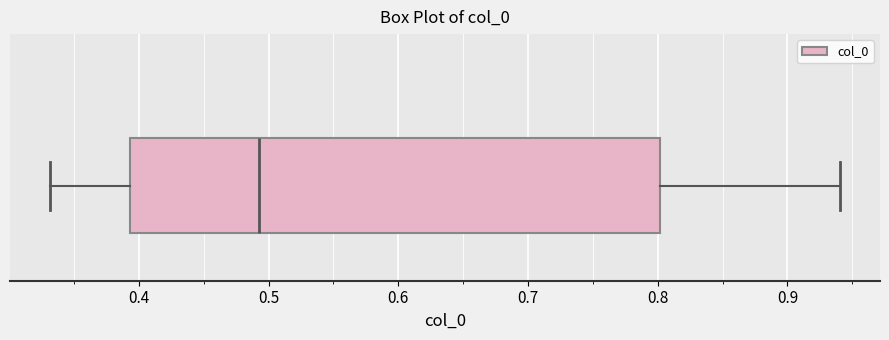

Read this box plot against the x-axis: the position of the median line, the range covered by the box, and the ends of both whiskers. The values are not printed on the chart, so give them approximately, as read against the axis.

median 0.49, box 0.39 to 0.80, whiskers 0.33 to 0.94